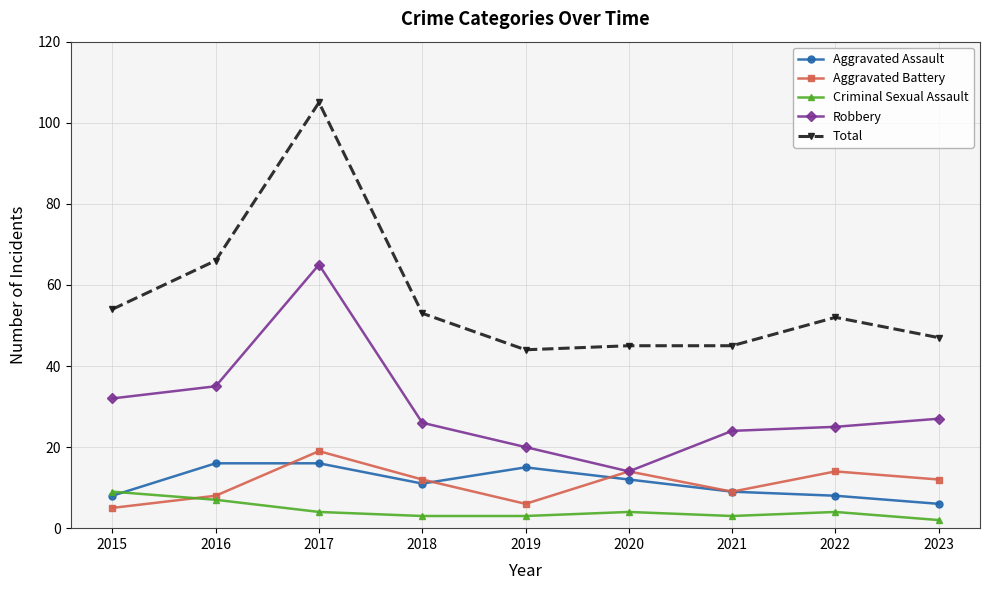

Count the number of data series in this chart.

5